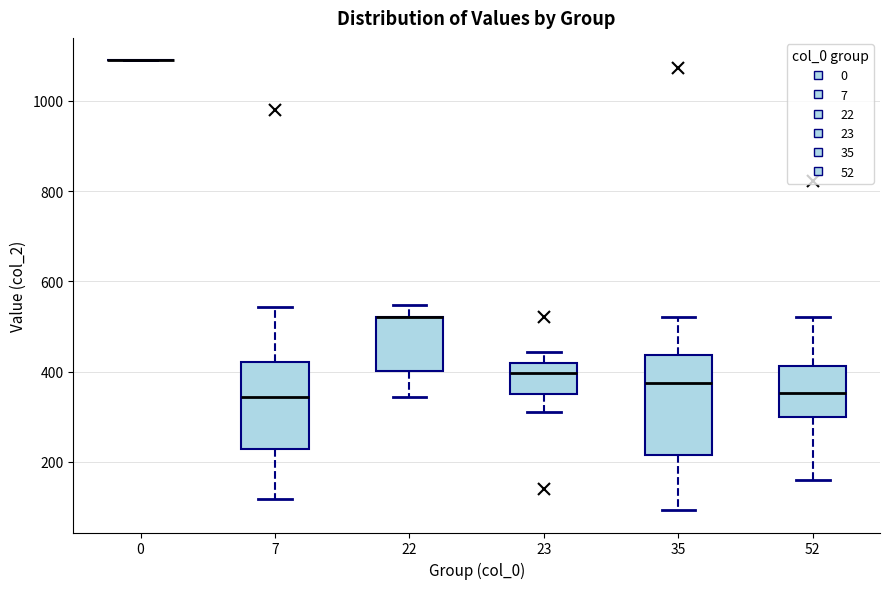

Reading left to right, transcribe this box plot: for each box, give where its median line is, the range the box spans, and where its two whiskers end, as read against the y-axis. The values are not printed on the chart, so give them approximately, as read against the axis.

0: box collapsed to a line at 1100, whiskers 1100 to 1100
7: median 340, box 220 to 420, whiskers 120 to 540
22: median 520 (drawn on the box's upper edge), box 400 to 520, whiskers 340 to 540
23: median 400, box 360 to 420, whiskers 320 to 440
35: median 380, box 220 to 440, whiskers 100 to 520
52: median 360, box 300 to 420, whiskers 160 to 520